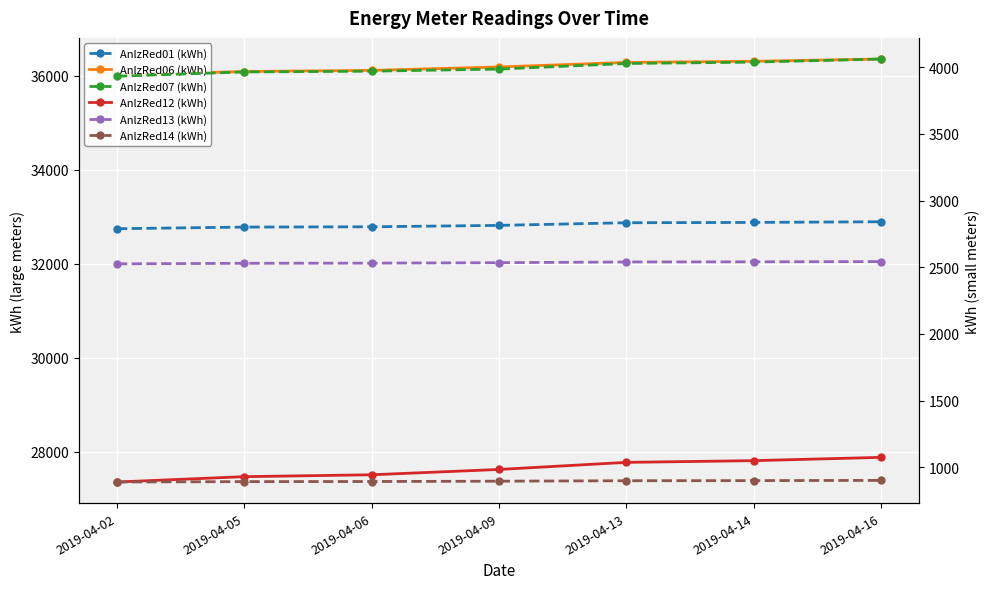

How many values in the AnlzRed01 (kWh) series exceed 2813?

4